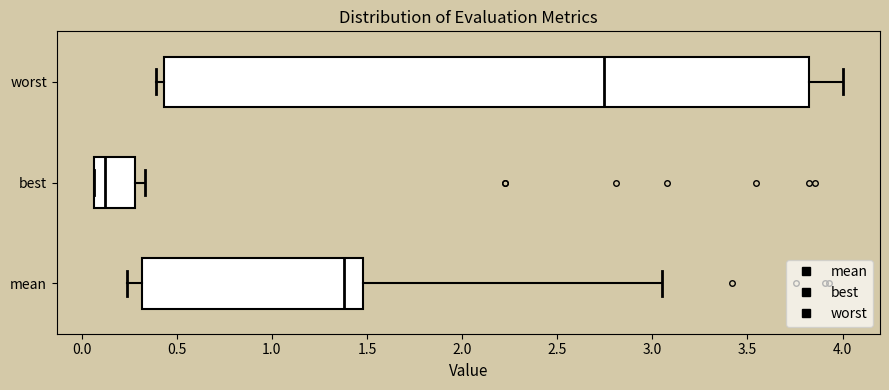

Comparing the boxes themselves (not the whiskers), which one is the widest?

worst